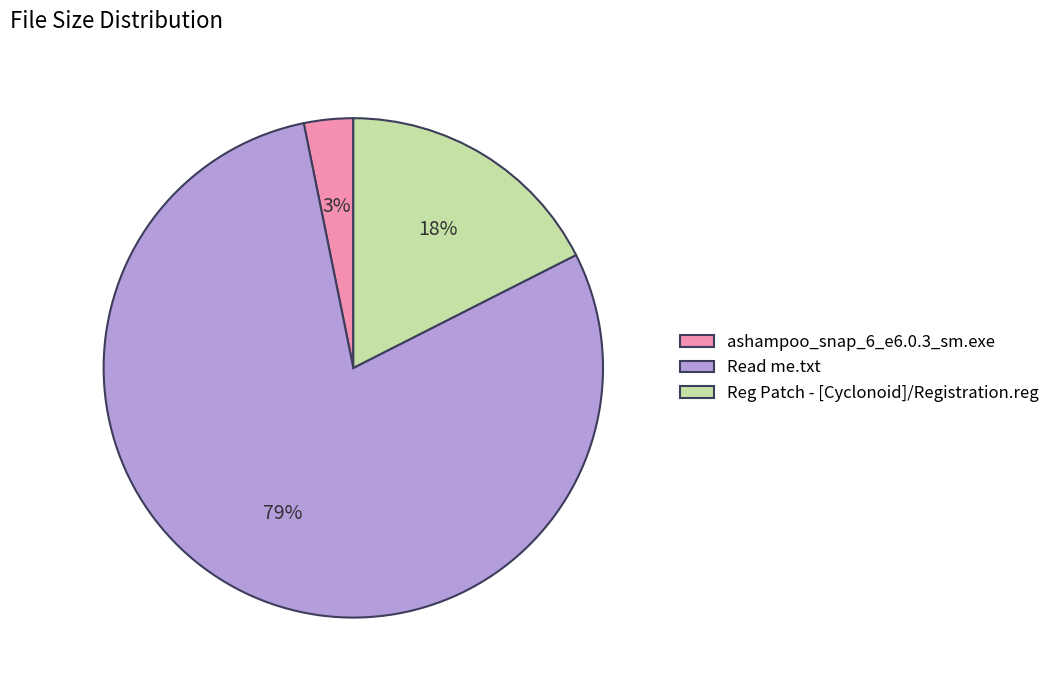

To the nearest percent, what is the difference between the largest and smallest slice percentages?

76%